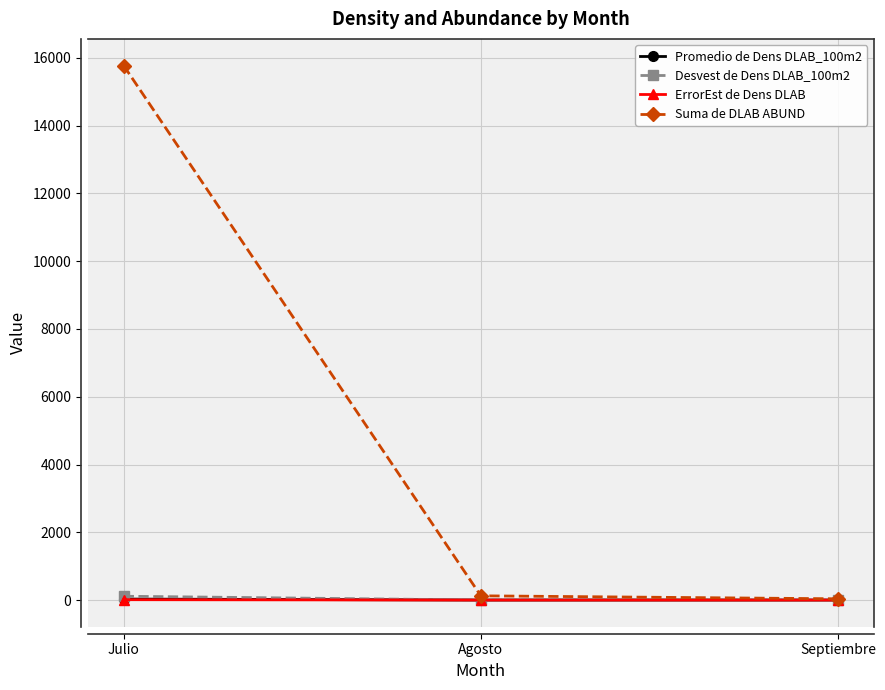

What is the label of the 2nd point from the right?

Agosto